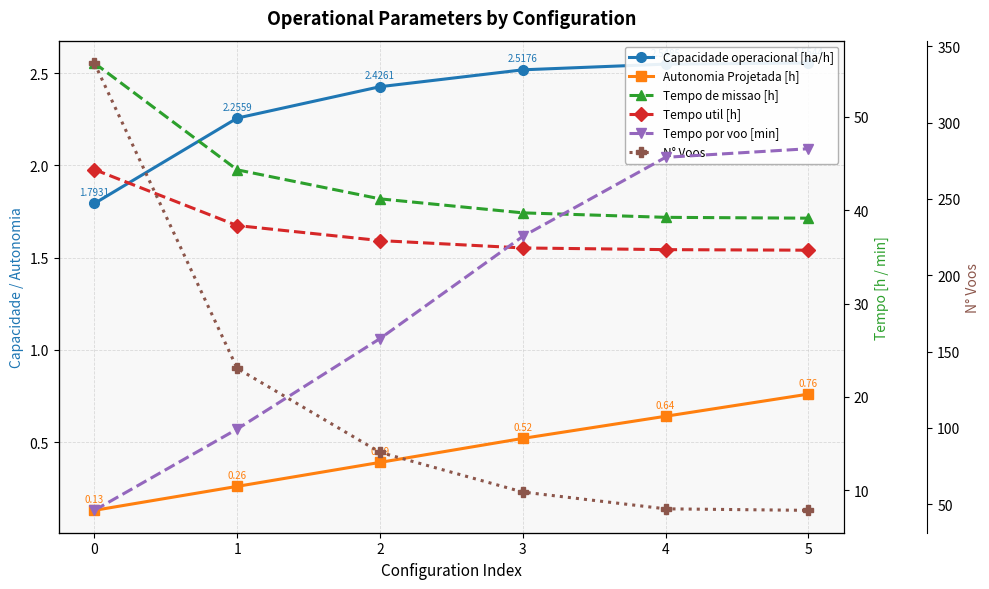

Rank the series by their maximum value, from highest to lowest.

N° Voos, Tempo de missao [h], Tempo por voo [min], Tempo util [h], Capacidade operacional [ha/h], Autonomia Projetada [h]